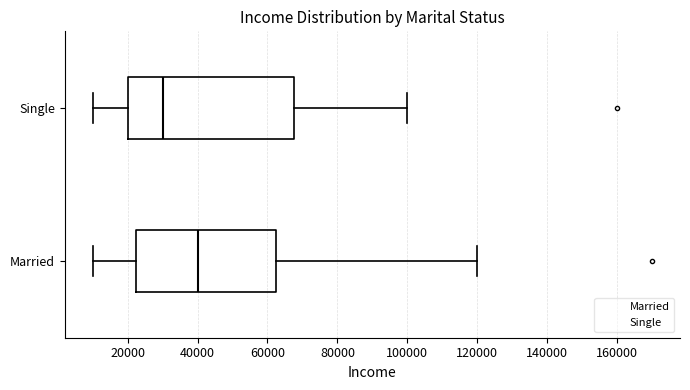

Which box is the widest, from its left edge to its right edge?

Single